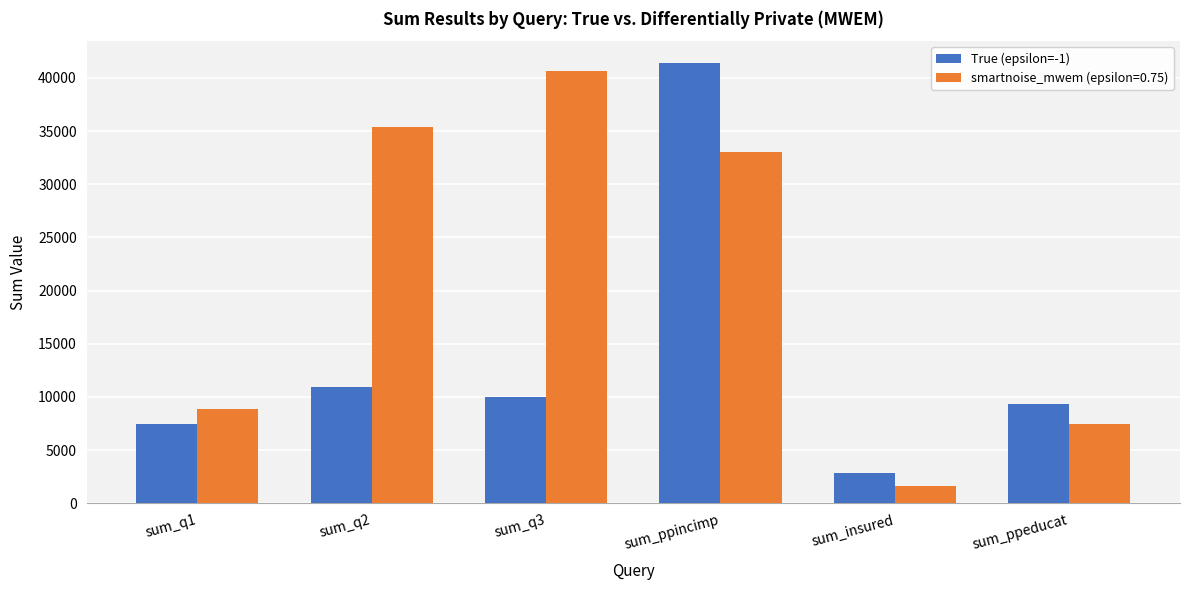

How many categories are shown in the chart?

6